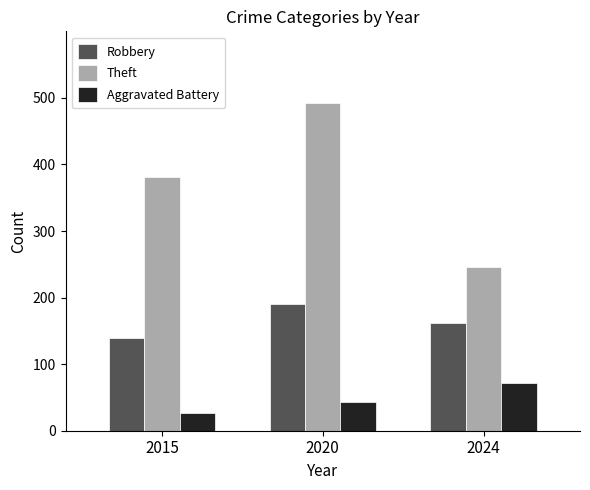

What is the difference between the second highest and minimum values in the Theft series?

135